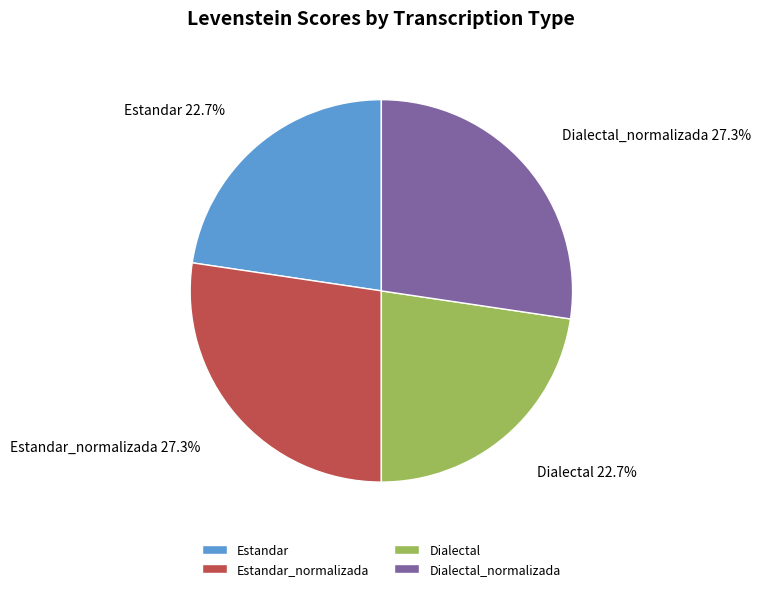

Between Estandar and Estandar_normalizada, which is larger?

Estandar_normalizada